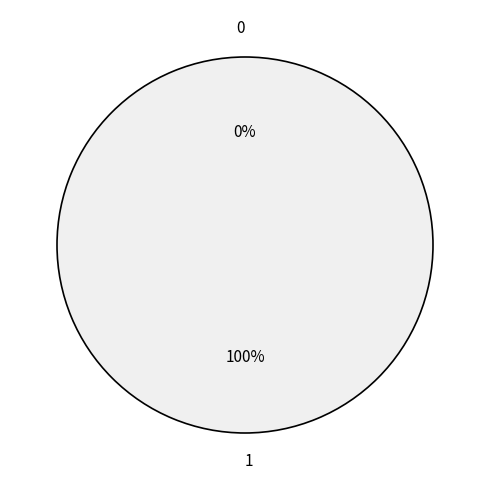

How many segments does this pie chart have?

2